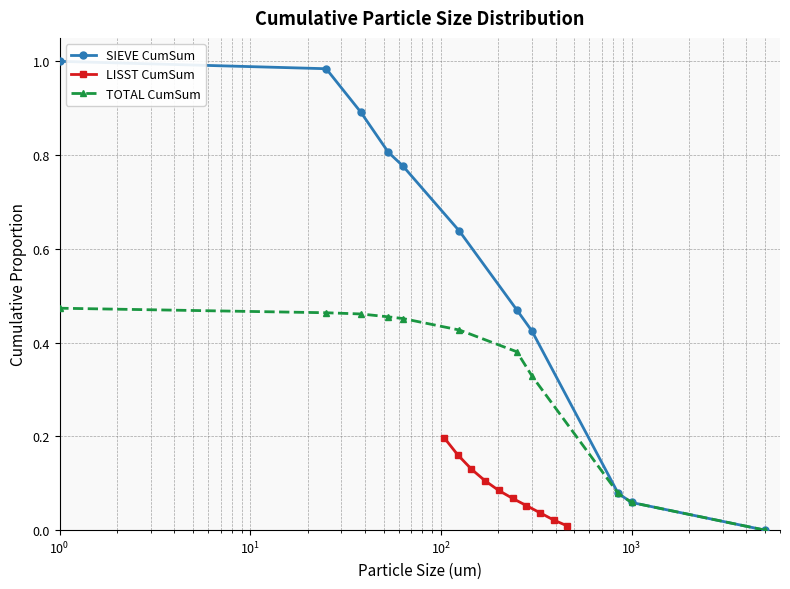

True or false: TOTAL CumSum and SIEVE CumSum intersect in this chart.

False